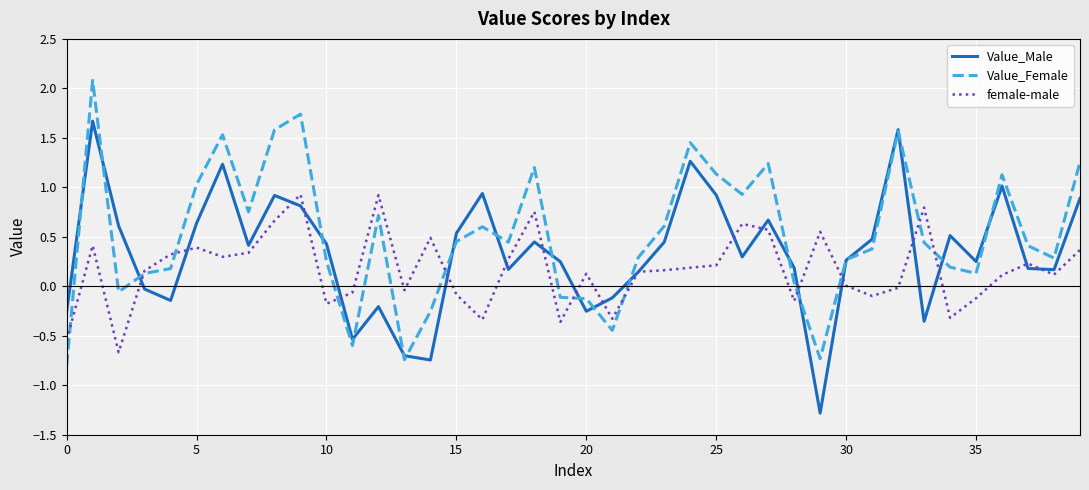

Which series has the largest total across all categories?

Value_Female